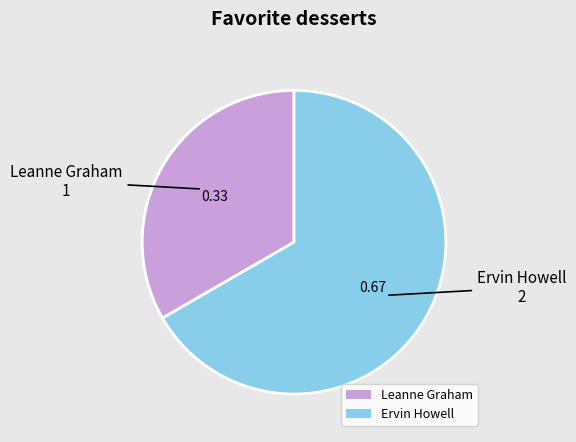

Combined, do Ervin Howell and Leanne Graham account for over 50%?

Yes